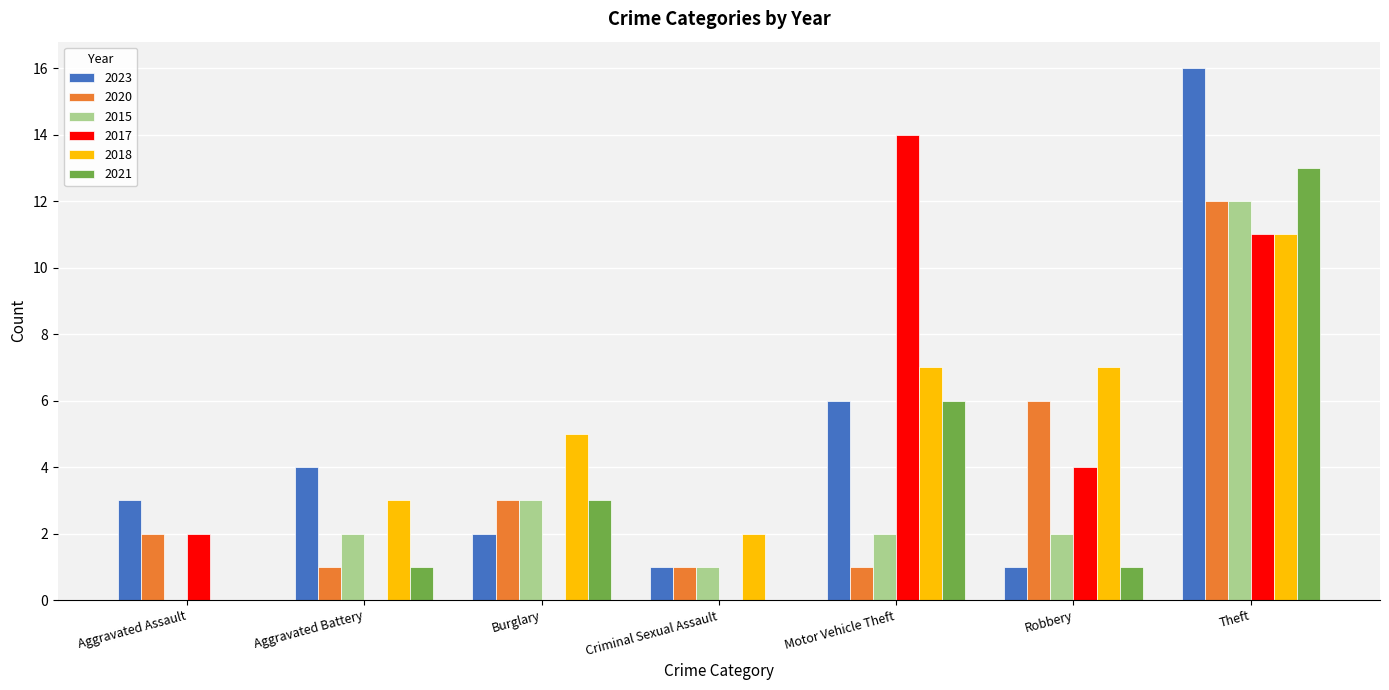

What is the average value of the 2017 series?

4